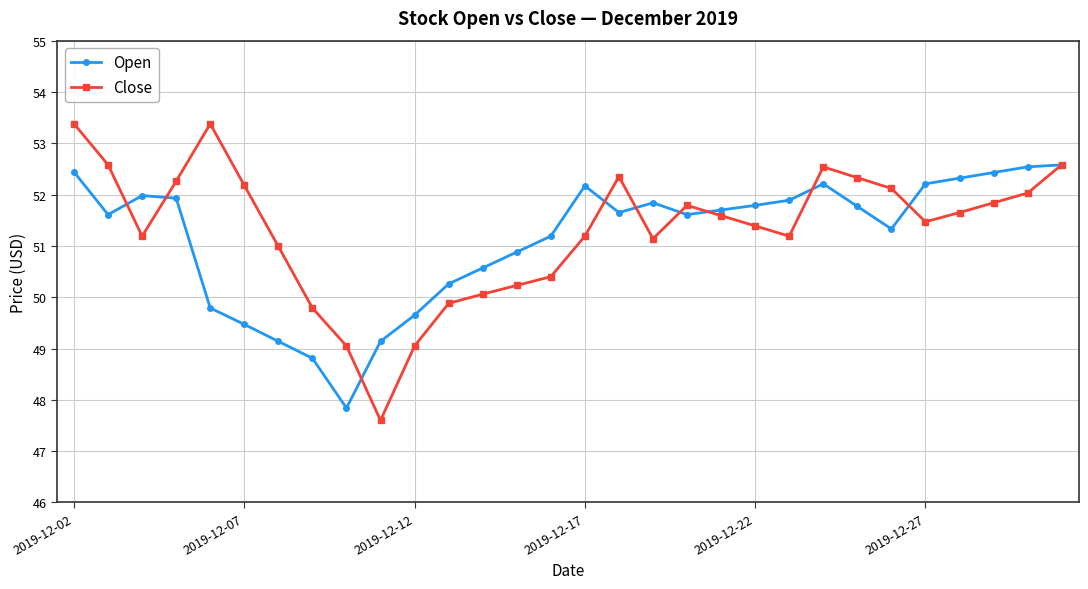

Which series has the largest range (max minus min)?

Close